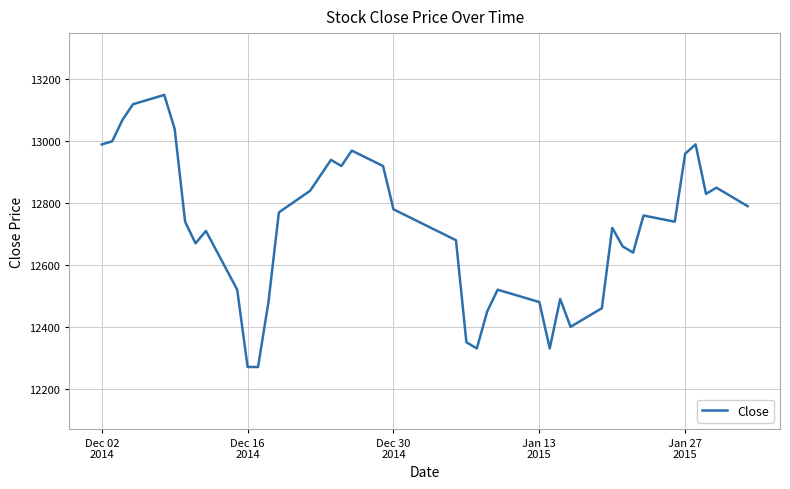

True or false: the data has more than 1 interior local peaks.

True